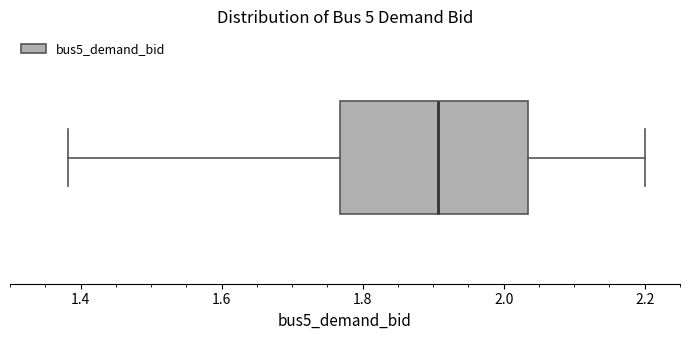

Read this box plot against the x-axis: the position of the median line, the range covered by the box, and the ends of both whiskers. The values are not printed on the chart, so give them approximately, as read against the axis.

median 1.90, box 1.76 to 2.04, whiskers 1.38 to 2.20